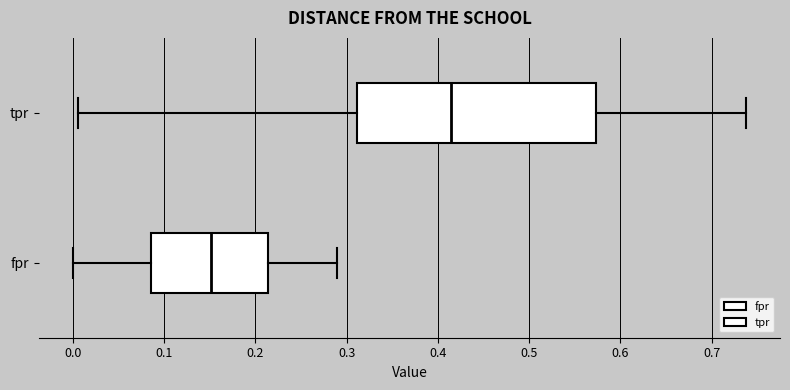

Which box is the widest, from its left edge to its right edge?

tpr